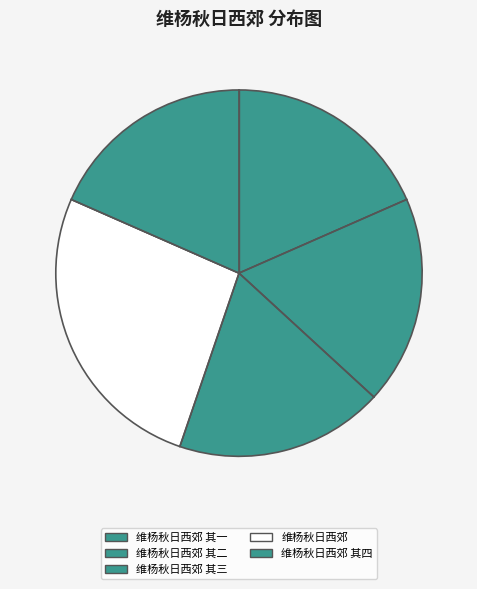

Count the number of slices in the pie.

5